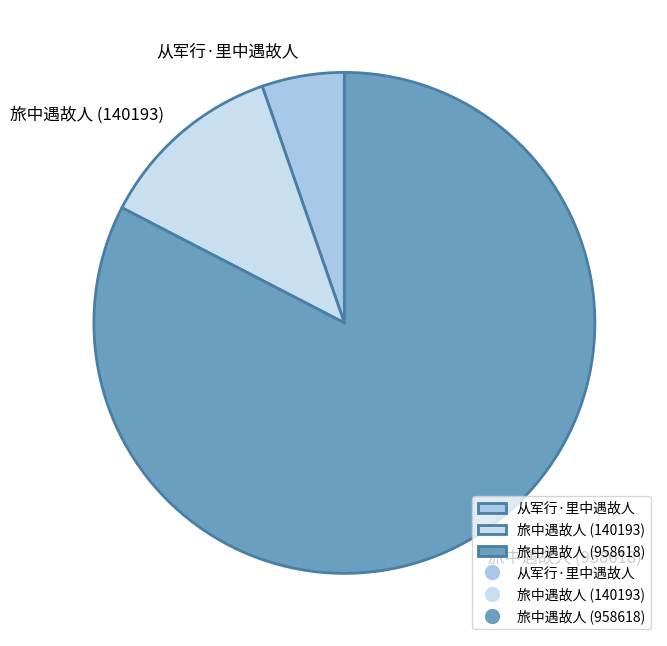

Which slice represents more than half of the pie?

旅中遇故人 (958618)